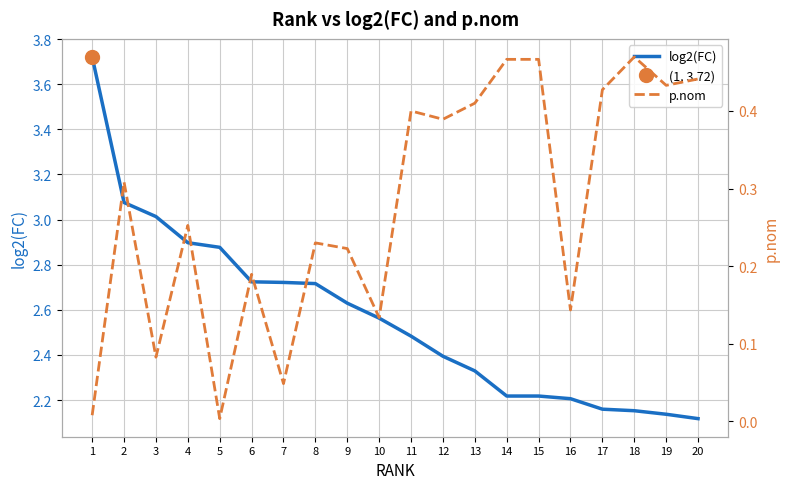

What is the difference between the maximum and minimum values in the log2(FC) series?

1.6